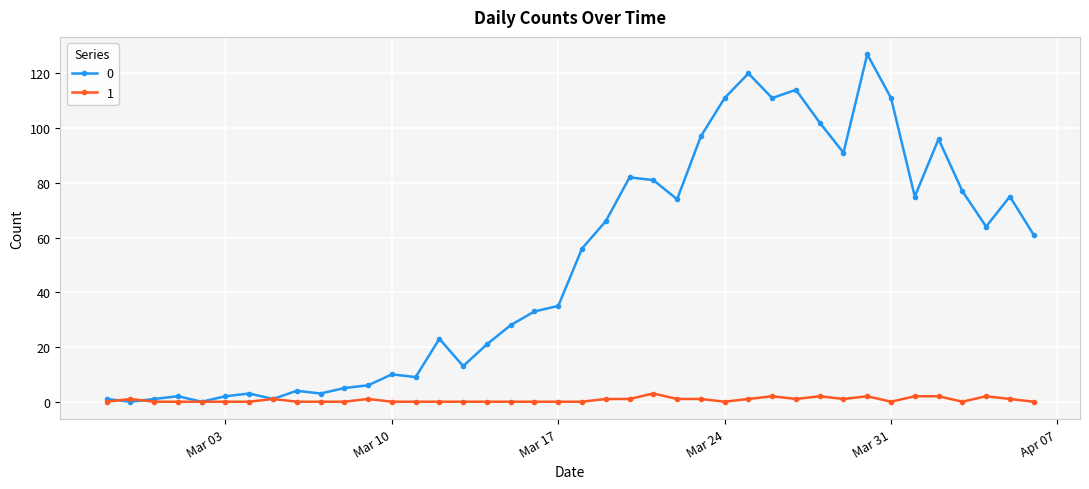

At how many categories does at least one series exceed 30?

22